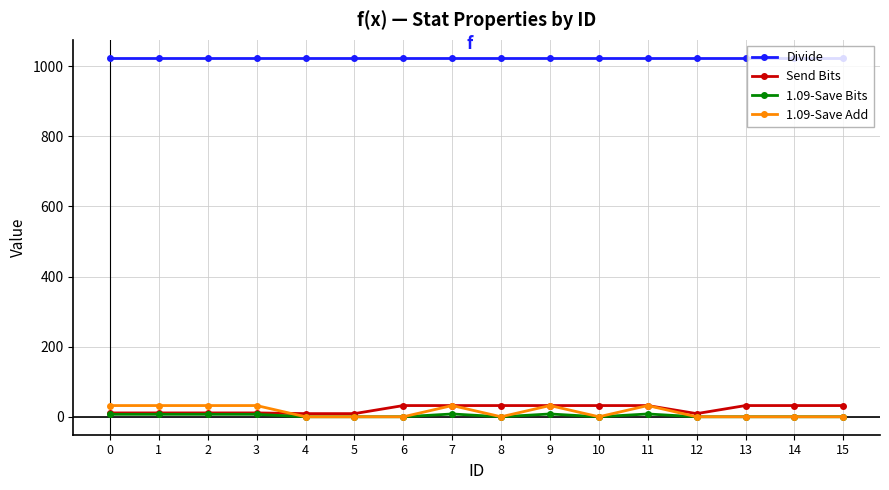

What is the minimum value for Divide?

1024